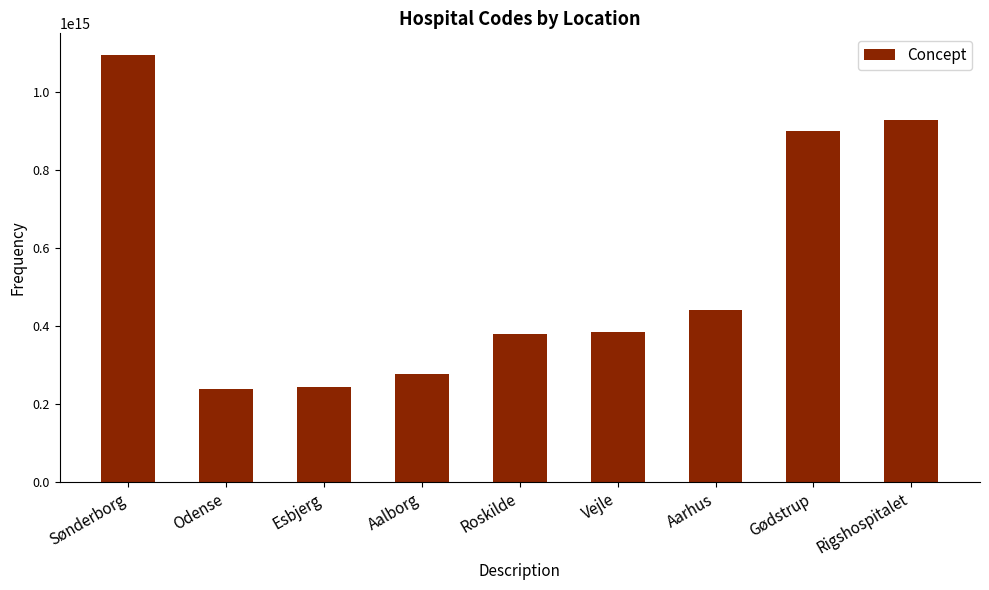

Is it true that the value at Sønderborg is 1095041000016007?

True